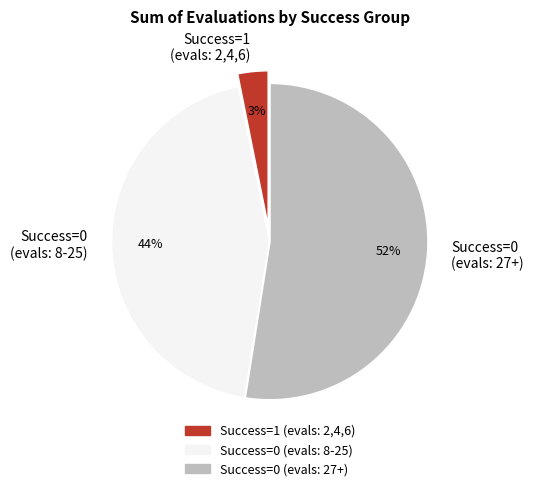

How many segments does this pie chart have?

3